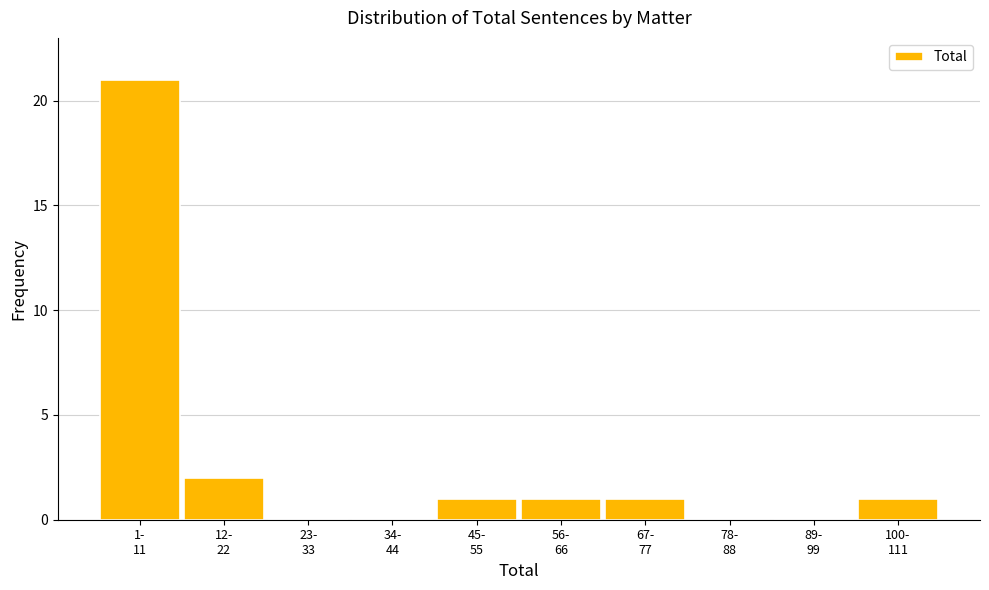

What is the maximum value shown in the chart?

21